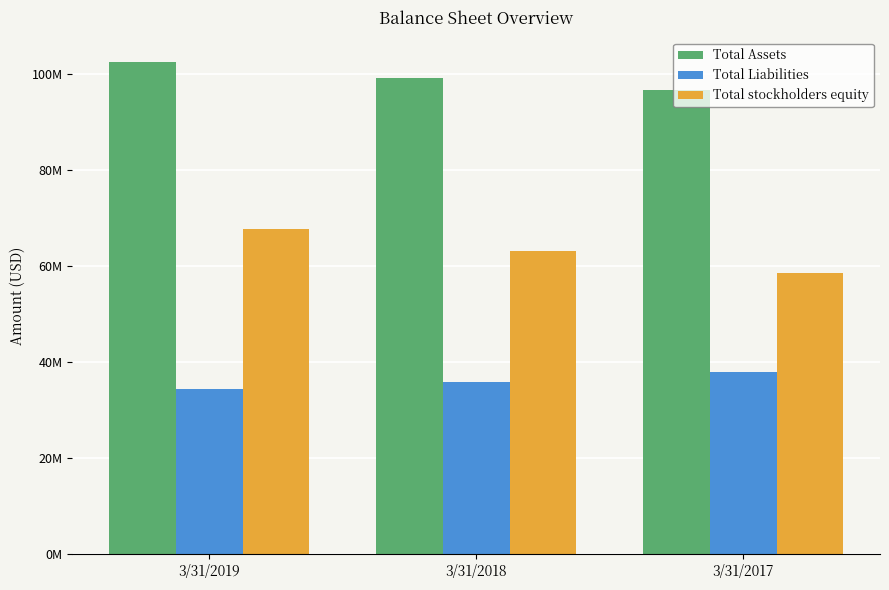

What is the sum of the Total Liabilities values at 3/31/2019 and 3/31/2018?

70268000